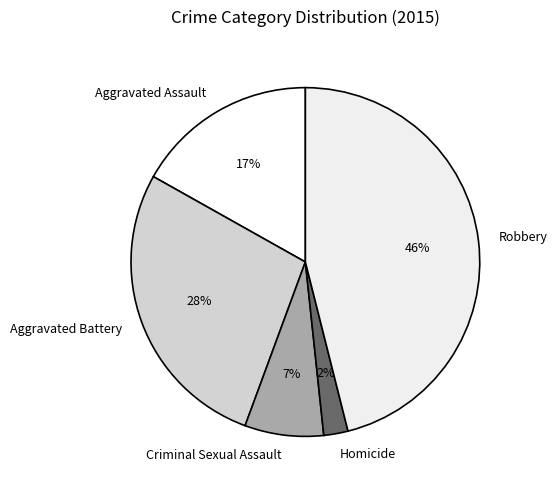

To the nearest percent, what percentage of the pie is Homicide?

2%